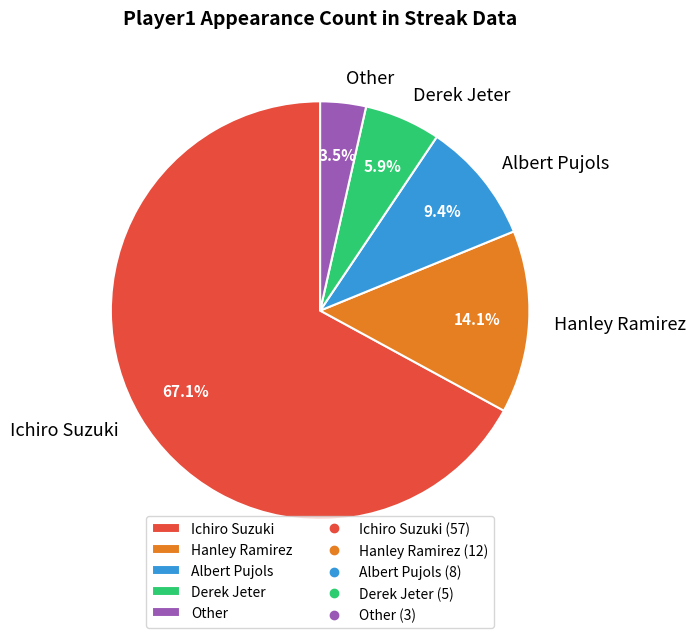

To the nearest percent, what portion does Derek Jeter represent?

6%